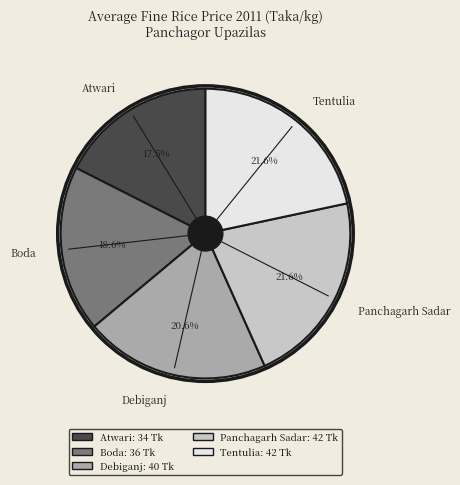

Which has a higher value, Debiganj or Boda?

Debiganj